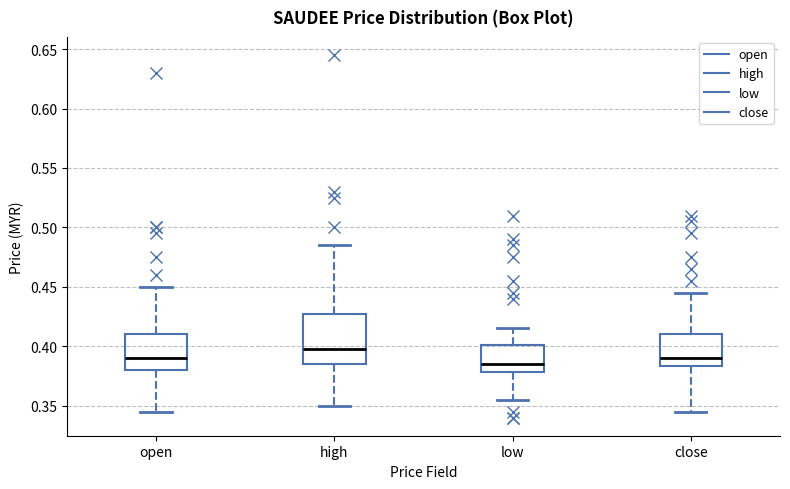

Reading left to right, transcribe this box plot: for each box, give where its median line is, the range the box spans, and where its two whiskers end, as read against the y-axis. The values are not printed on the chart, so give them approximately, as read against the axis.

open: median 0.390, box 0.380 to 0.410, whiskers 0.345 to 0.450
high: median 0.400, box 0.385 to 0.430, whiskers 0.350 to 0.485
low: median 0.385, box 0.380 to 0.400, whiskers 0.355 to 0.415
close: median 0.390, box 0.385 to 0.410, whiskers 0.345 to 0.445